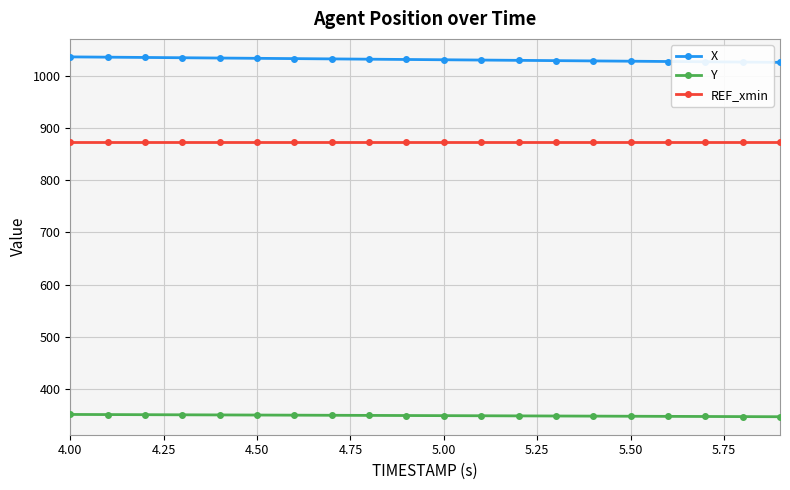

What is the sum of all X values?

20638.5